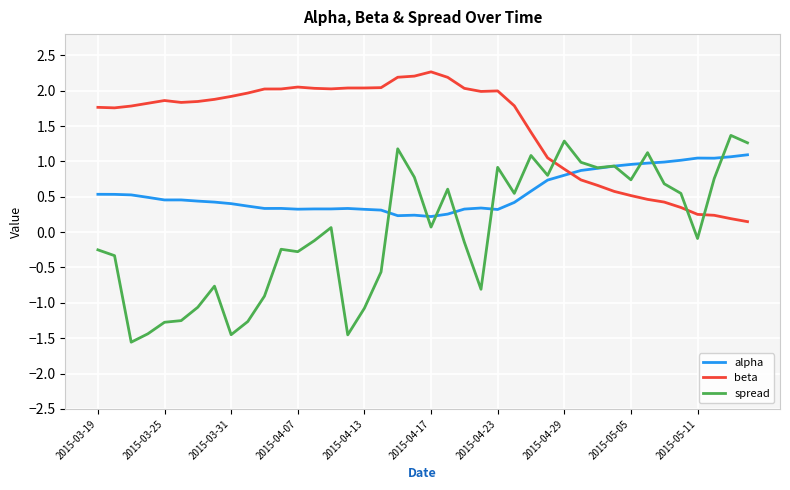

What is the maximum value for beta?

2.3